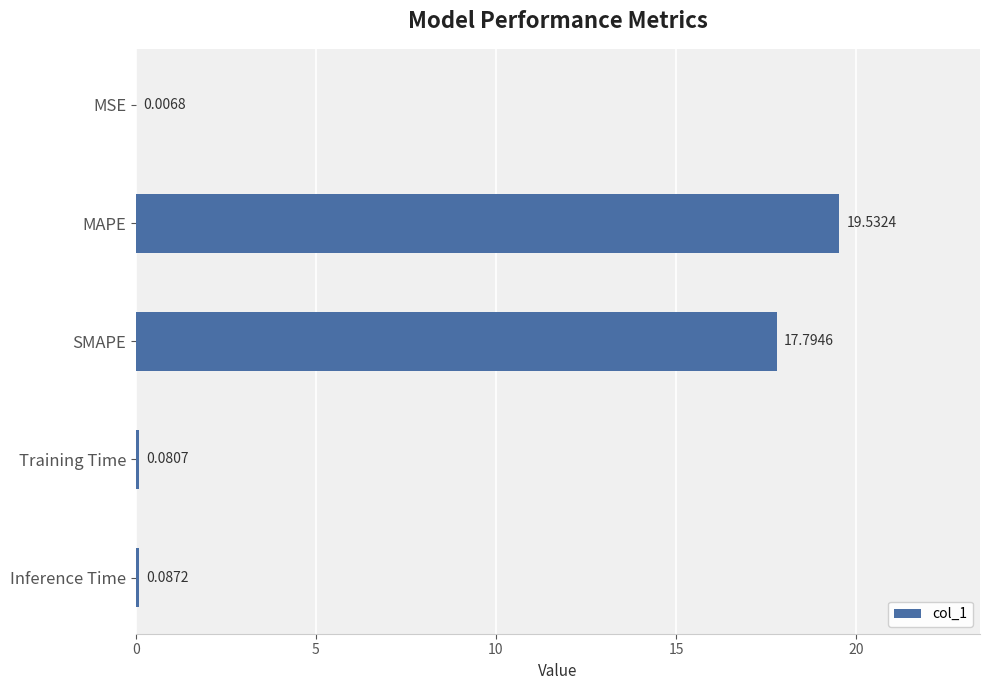

Where is the data nearest to the value 9?

SMAPE